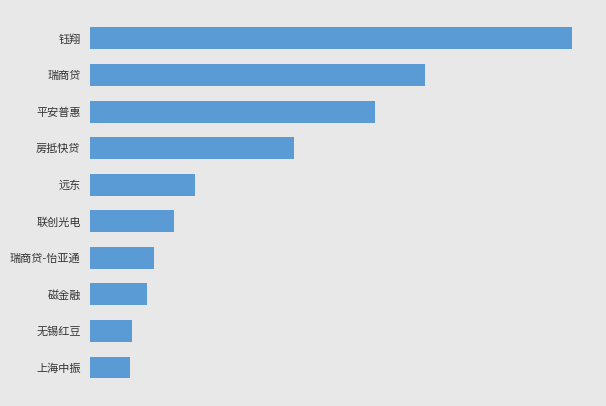

Does the chart contain stacked bars?

No